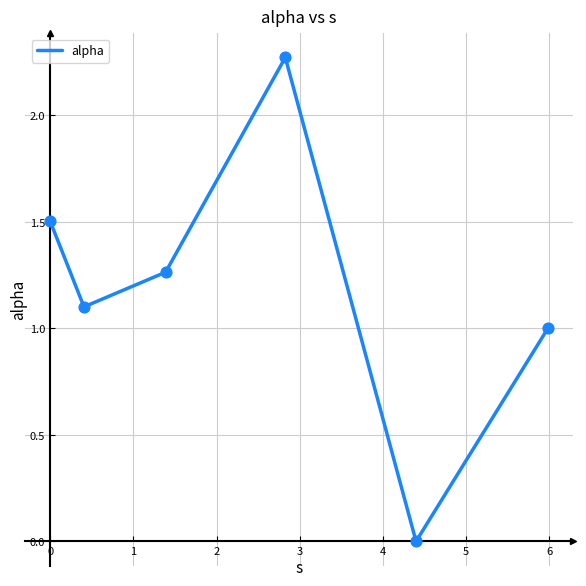

True or false: the data has more than 2 interior local peaks.

False